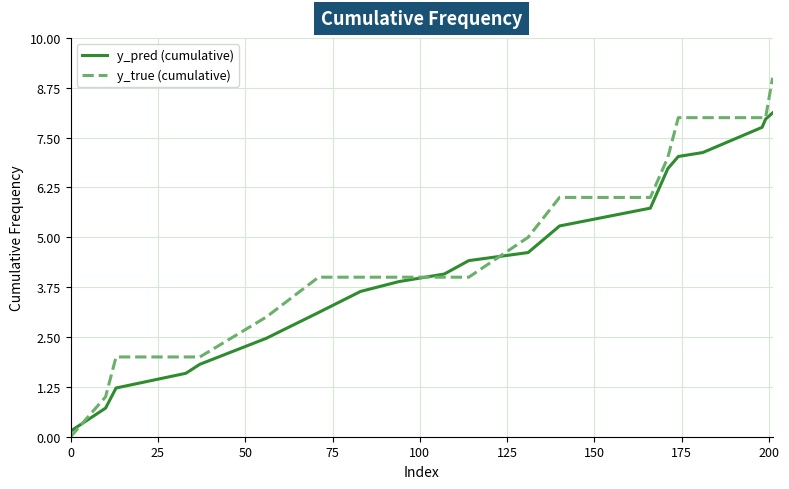

What is the sum of all y_true (cumulative) values?

95.0